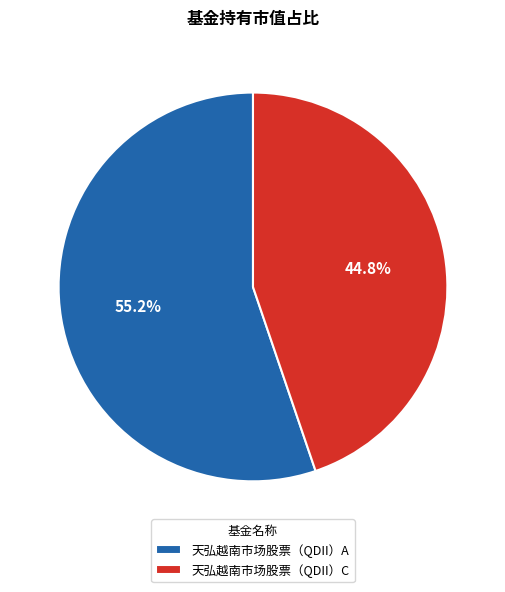

What percentage is the 天弘越南市场股票（QDII）A slice, to the nearest percent?

55%